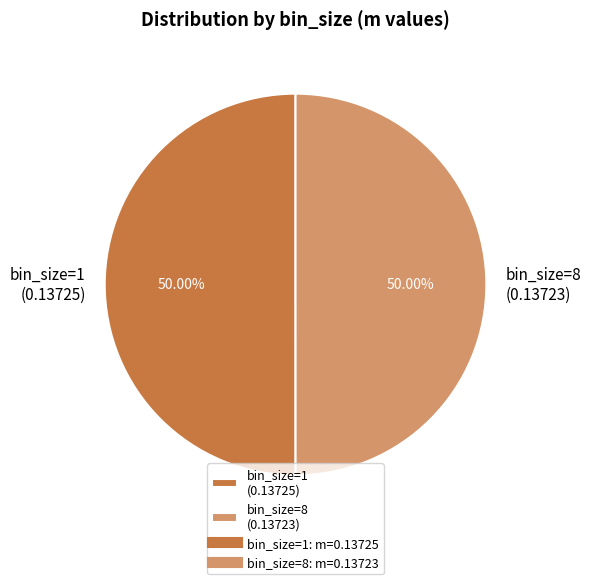

Do bin_size=8 (0.13723) and bin_size=1 (0.13725) together represent more than half of the pie?

Yes